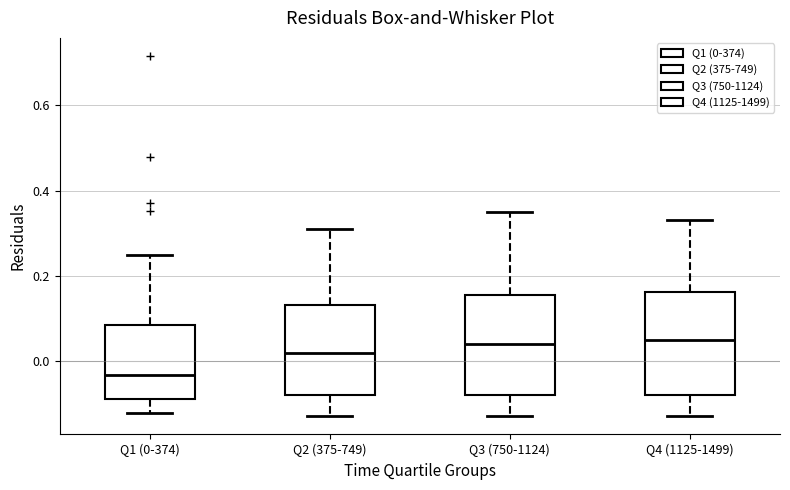

Reading left to right, transcribe this box plot: for each box, give where its median line is, the range the box spans, and where its two whiskers end, as read against the y-axis. The values are not printed on the chart, so give them approximately, as read against the axis.

Q1 (0-374): median -0.04, box -0.08 to 0.08, whiskers -0.12 to 0.24
Q2 (375-749): median 0.02, box -0.08 to 0.14, whiskers -0.12 to 0.32
Q3 (750-1124): median 0.04, box -0.08 to 0.16, whiskers -0.12 to 0.36
Q4 (1125-1499): median 0.06, box -0.08 to 0.16, whiskers -0.12 to 0.34